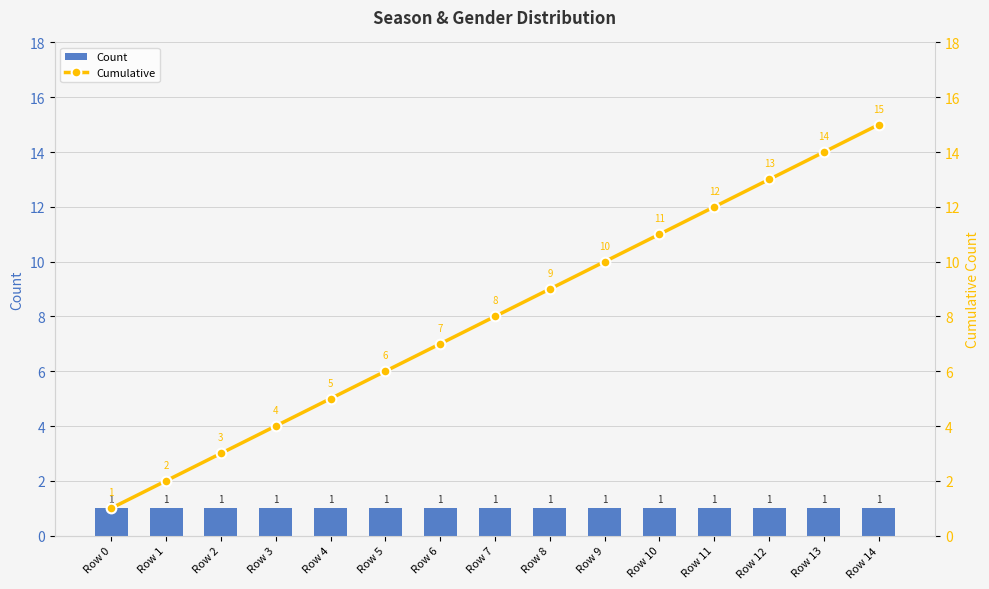

What is the spread (max minus min) of values at Row 4?

4